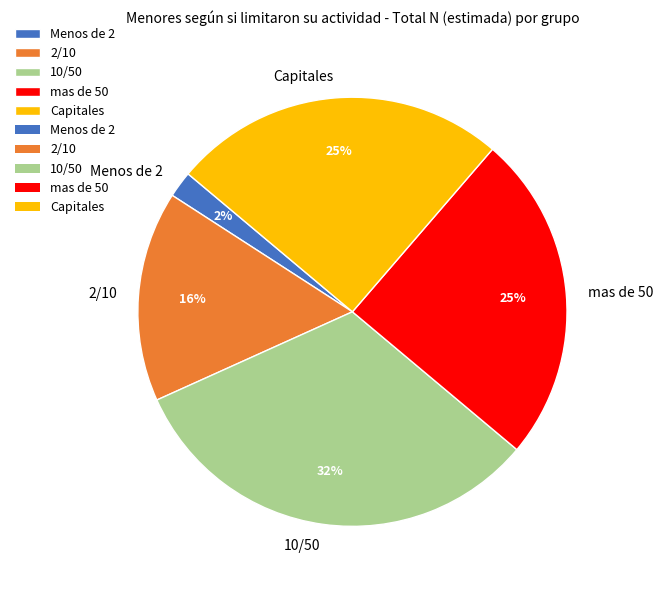

Between 2/10 and 10/50, which is larger?

10/50